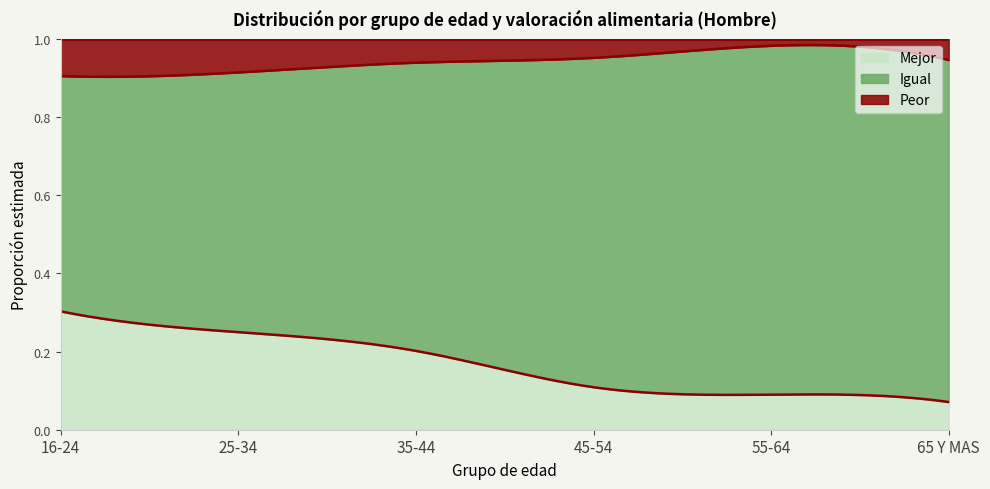

The value of Mejor at 55-64 is 0.0. True or false?

False